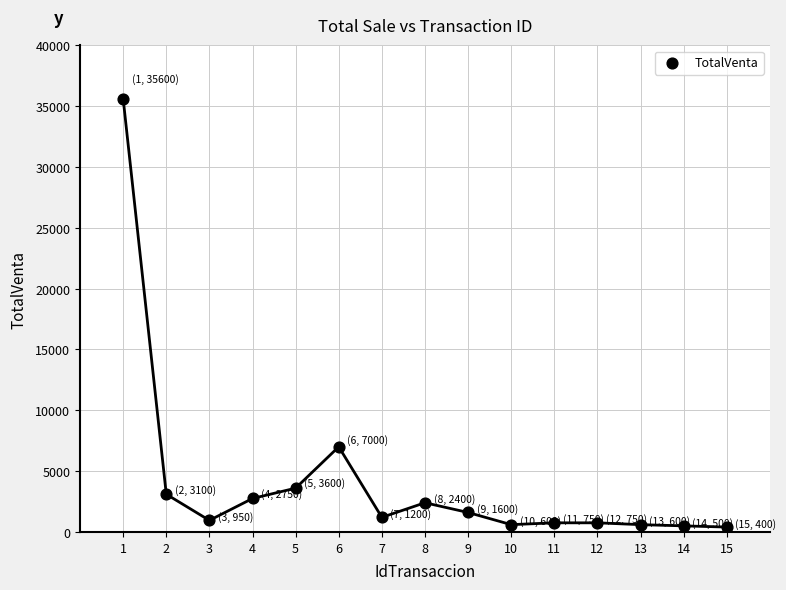

What is the range of X values (max minus min)?

14